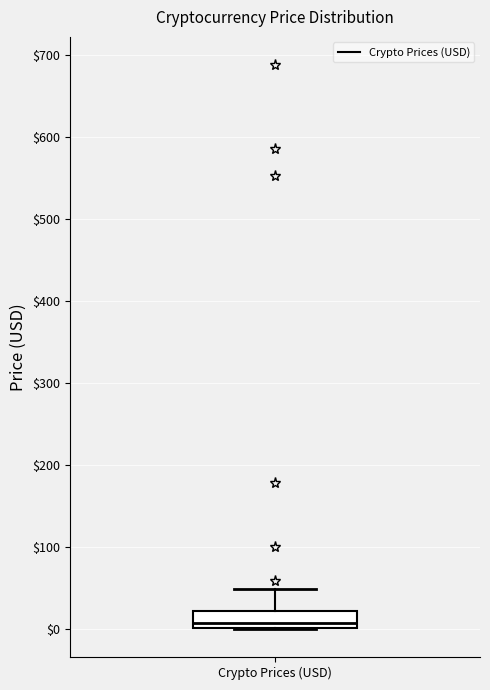

Read this box plot against the y-axis: the position of the median line, the range covered by the box, and the ends of both whiskers. The values are not printed on the chart, so give them approximately, as read against the axis.

median 10, box 0 to 20, whiskers 0 to 50